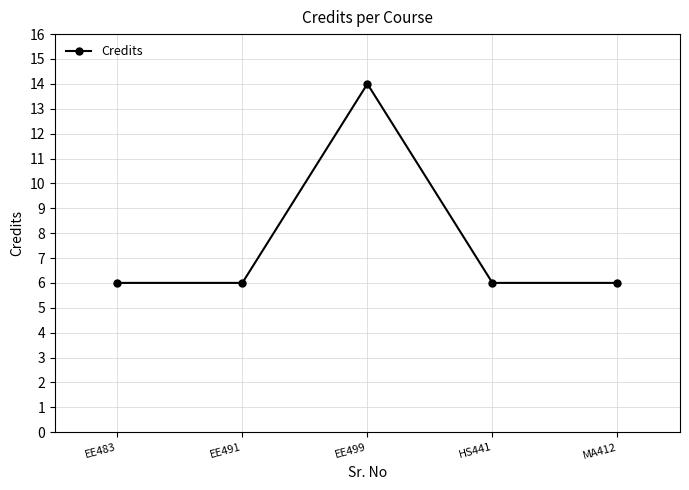

What is the approximate value at EE499?

14